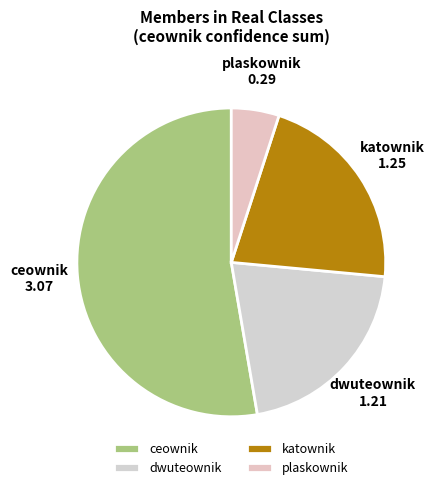

How many segments does this pie chart have?

4